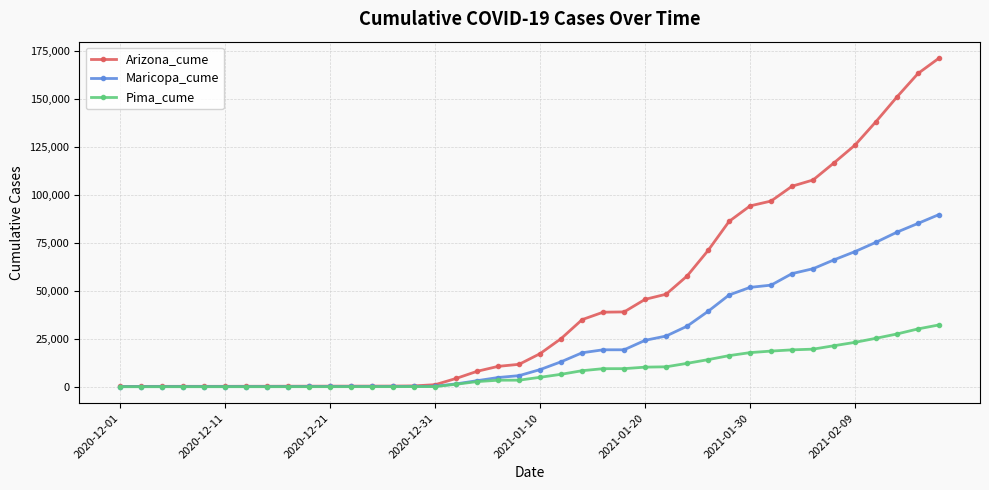

What is the sum of all Pima_cume values?

350659